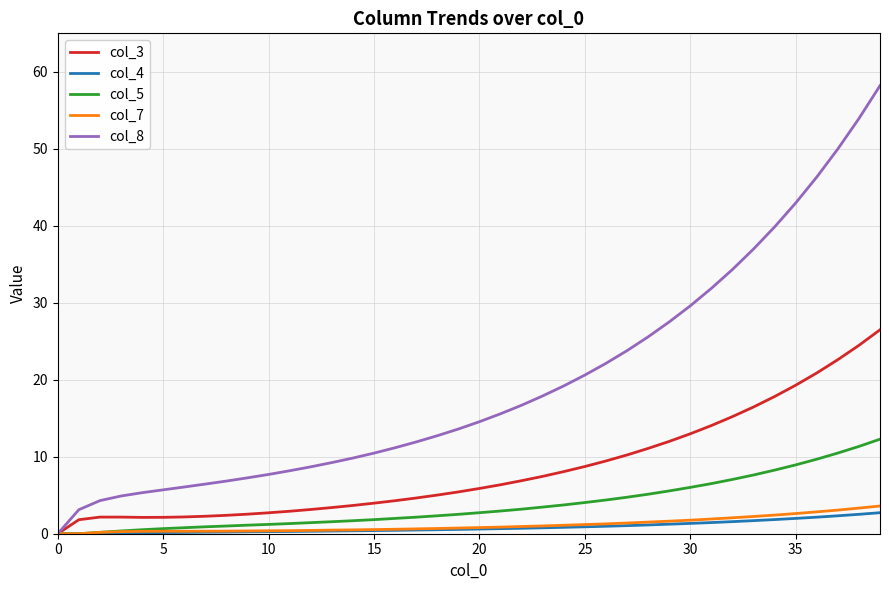

Which series has the largest total across all categories?

col_8